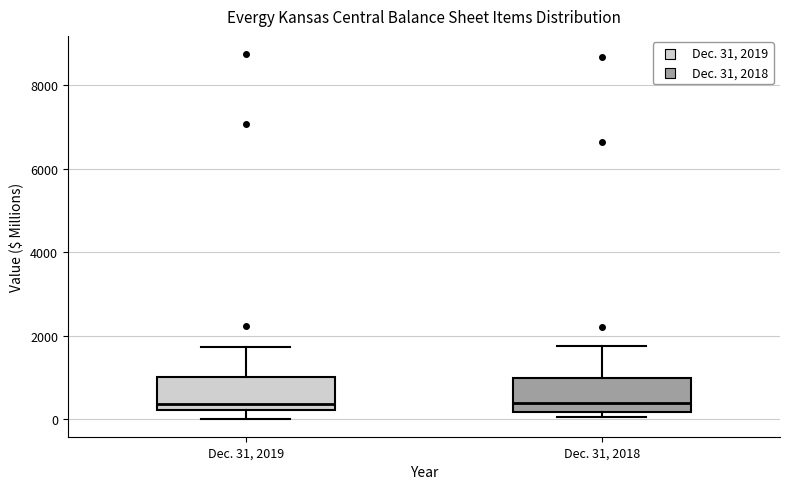

Where does the upper whisker of the box for Dec. 31, 2018 end on the y-axis? The values are not printed on the chart, so give them approximately, as read against the axis.

1800